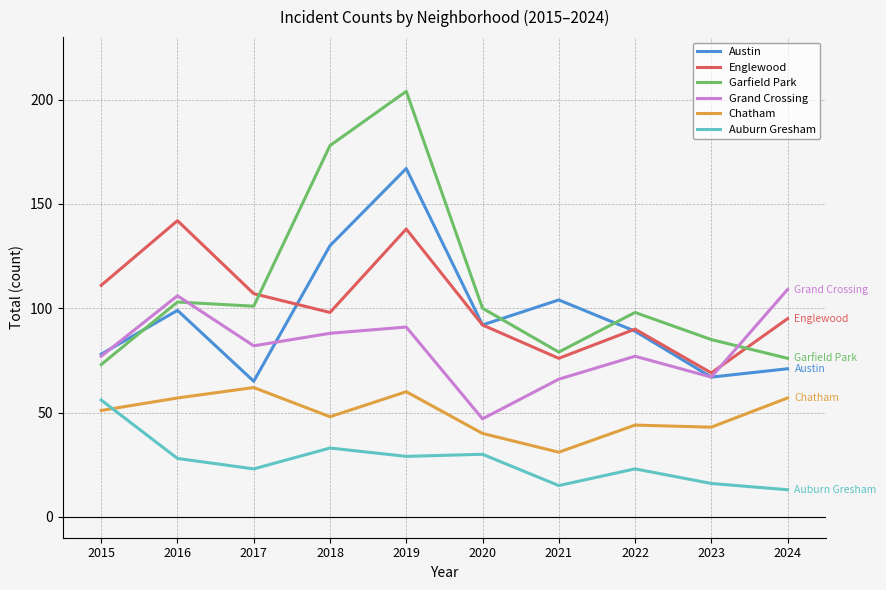

Reading left to right, extract all data points from this chart.

Austin: 2015=78	2016=99	2017=65	2018=130	2019=167	2020=92	2021=104	2022=89	2023=67	2024=71
Englewood: 2015=111	2016=142	2017=107	2018=98	2019=138	2020=92	2021=76	2022=90	2023=69	2024=95
Garfield Park: 2015=73	2016=103	2017=101	2018=178	2019=204	2020=100	2021=79	2022=98	2023=85	2024=76
Grand Crossing: 2015=77	2016=106	2017=82	2018=88	2019=91	2020=47	2021=66	2022=77	2023=67	2024=109
Chatham: 2015=51	2016=57	2017=62	2018=48	2019=60	2020=40	2021=31	2022=44	2023=43	2024=57
Auburn Gresham: 2015=56	2016=28	2017=23	2018=33	2019=29	2020=30	2021=15	2022=23	2023=16	2024=13